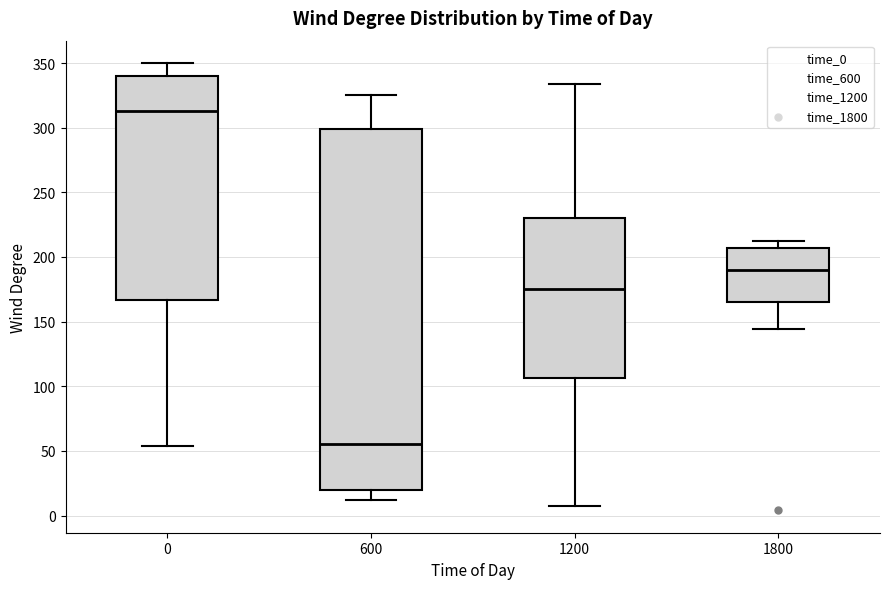

Comparing the boxes themselves (not the whiskers), which one is the tallest?

600